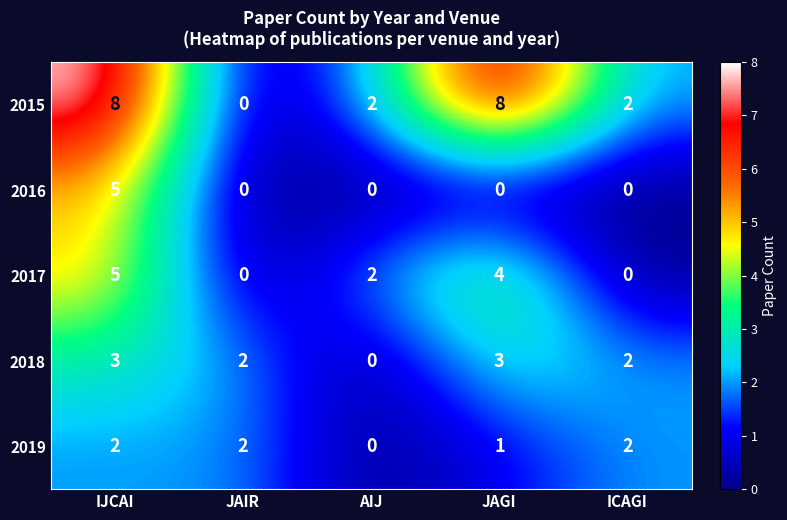

The value of 2019 at IJCAI is 2. True or false?

True